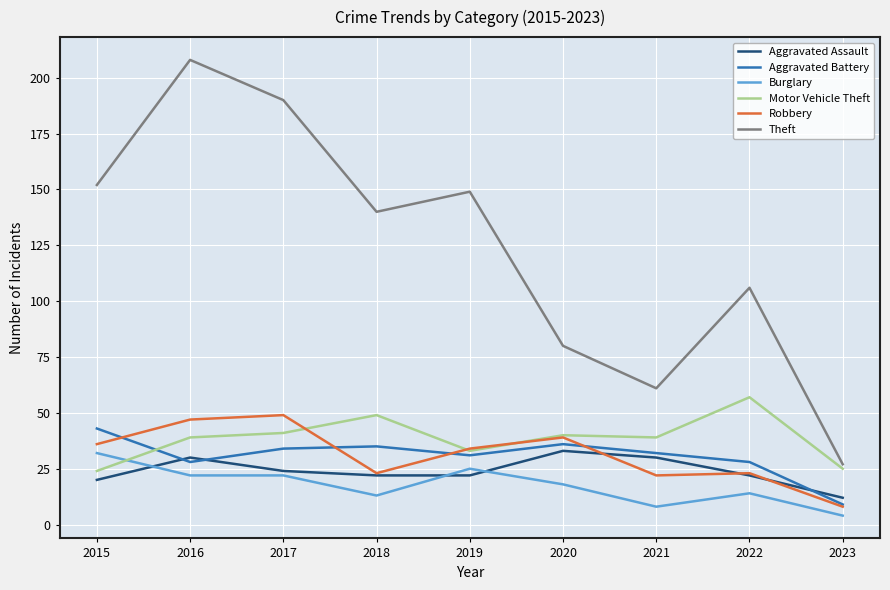

The value of Aggravated Assault at 2017 is 24. True or false?

True